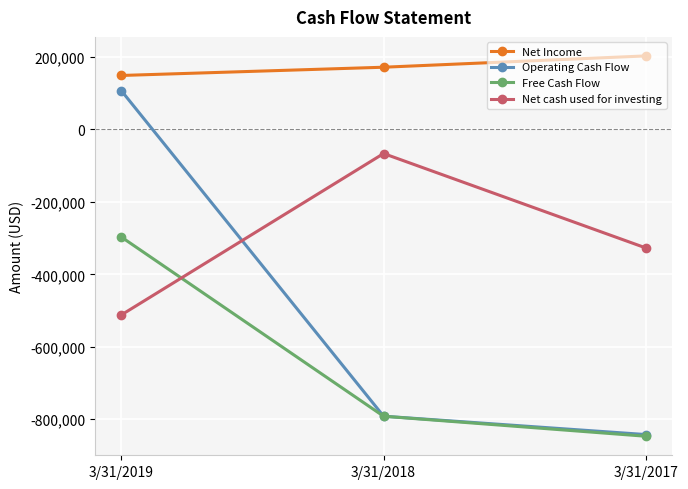

What is the value of the Operating Cash Flow point at the 3rd from the left?

-842211